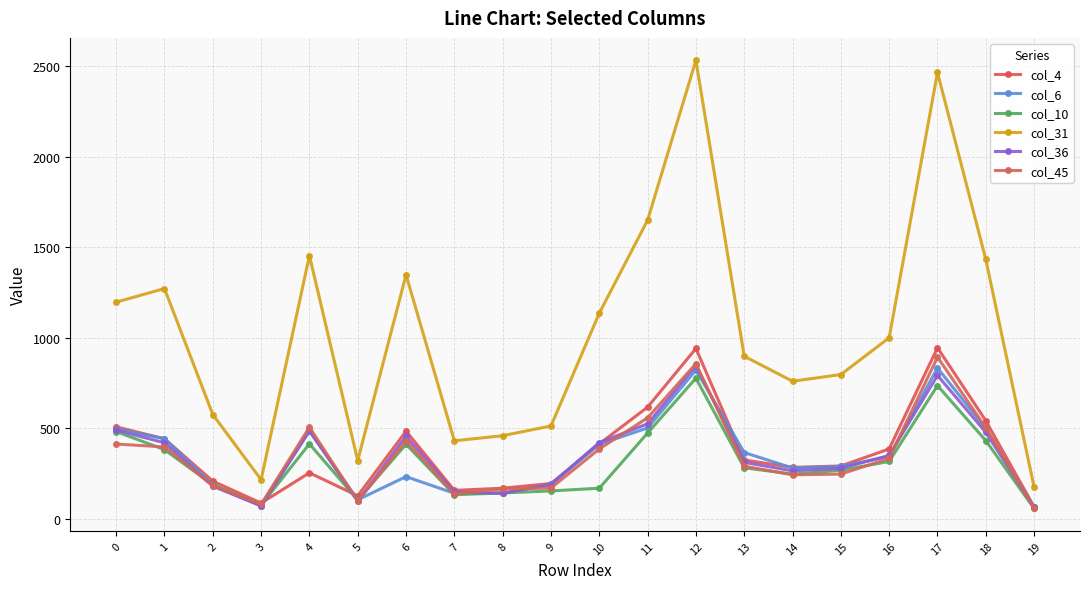

What are all the series names shown in the legend?

col_4, col_6, col_10, col_31, col_36, col_45